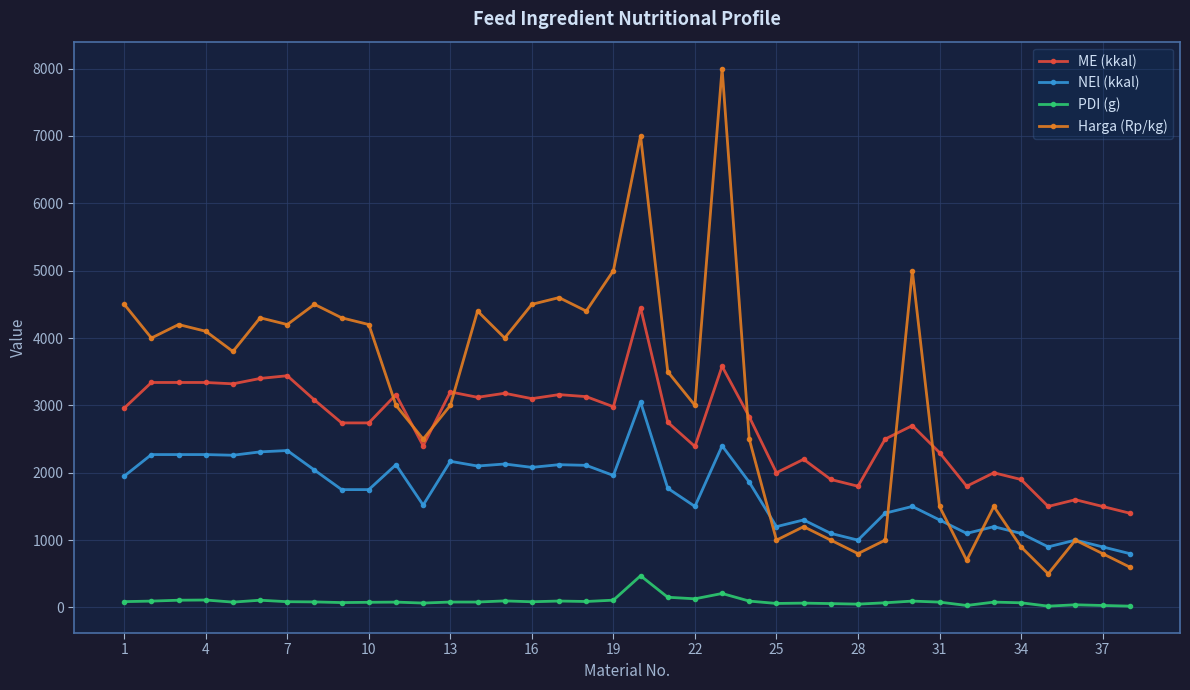

What is the sum of all Harga (Rp/kg) values?

119000